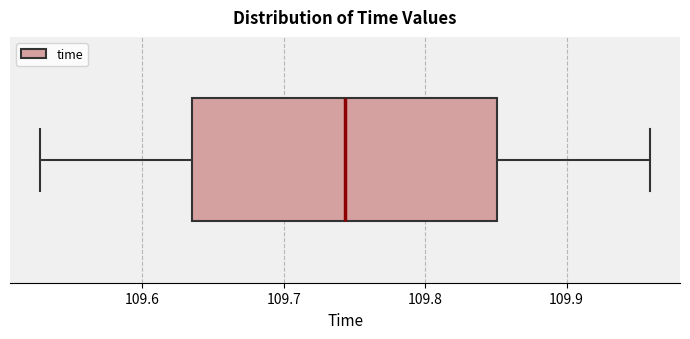

Where is the right edge of the box on the x-axis? The values are not printed on the chart, so give them approximately, as read against the axis.

109.85